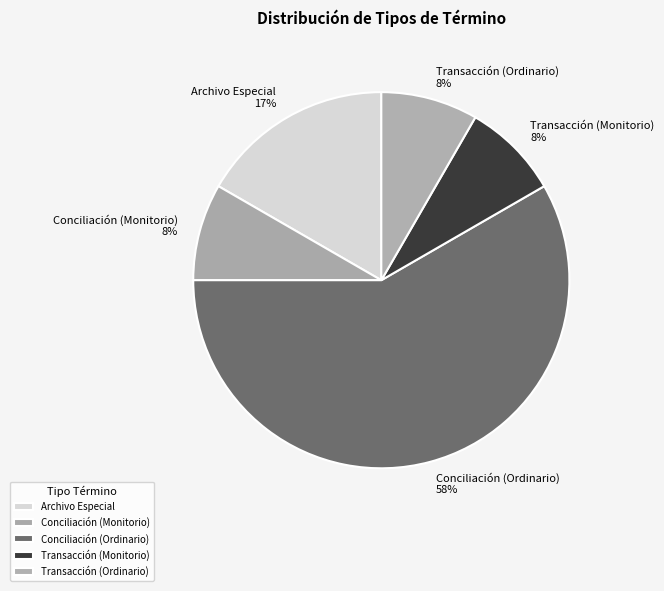

Between Archivo Especial and Conciliación (Ordinario), which is larger?

Conciliación (Ordinario)